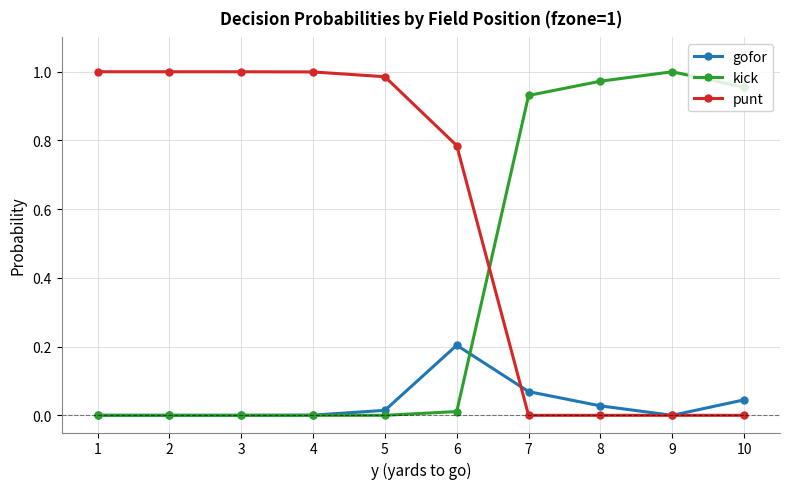

The value of punt at 2 is 1.0. True or false?

True